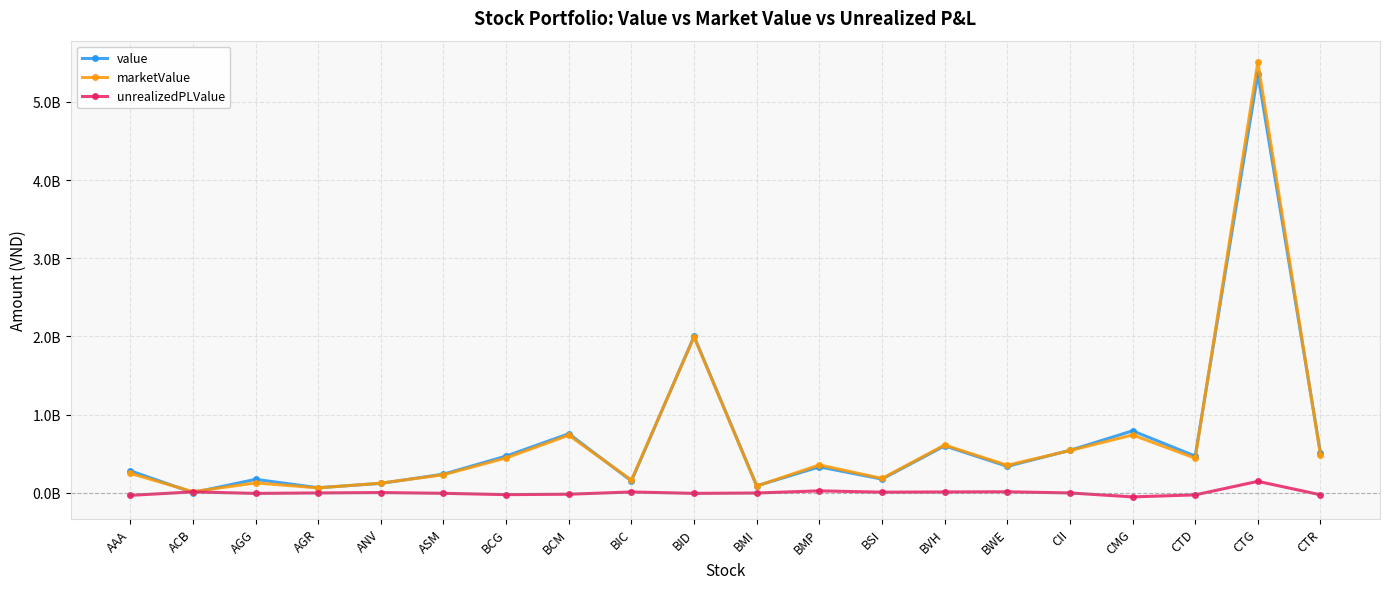

At which label does marketValue reach its peak?

CTG